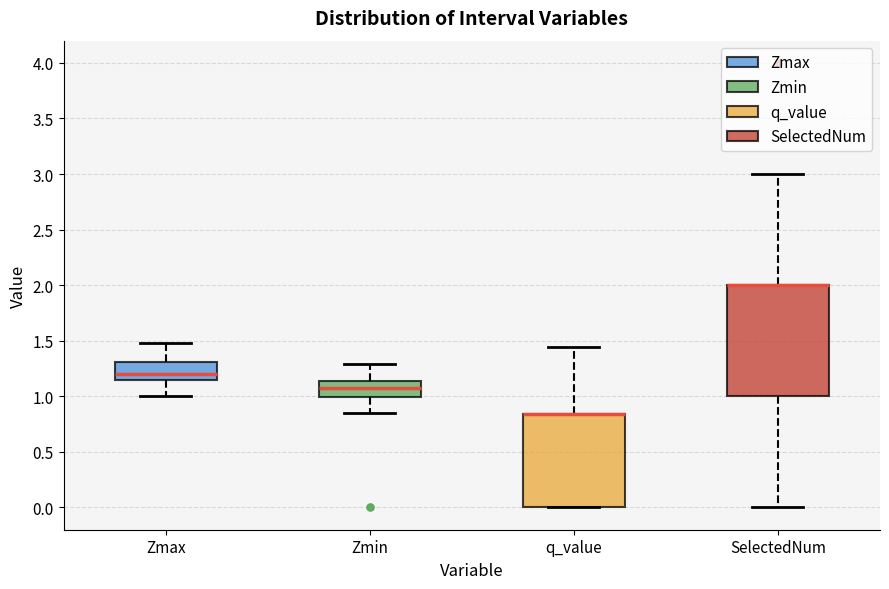

Where does the upper whisker of the box for q_value end on the y-axis? The values are not printed on the chart, so give them approximately, as read against the axis.

1.45